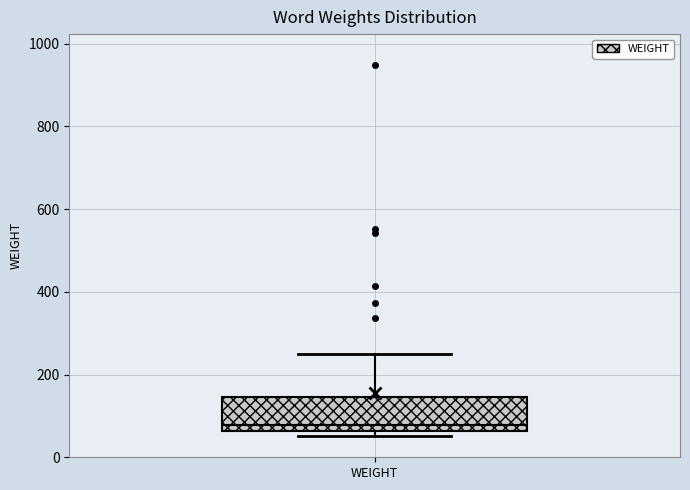

Transcribe this box plot: give where the median line is, the range the box spans, and where the two whiskers end, as read against the y-axis. The values are not printed on the chart, so give them approximately, as read against the axis.

median 80, box 60 to 140, whiskers 60 (just below the box's lower edge) to 260